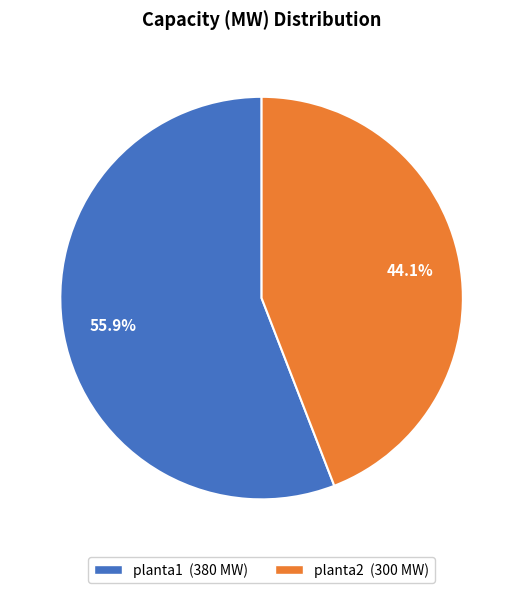

Is it true that planta1 is 56% of the pie?

True